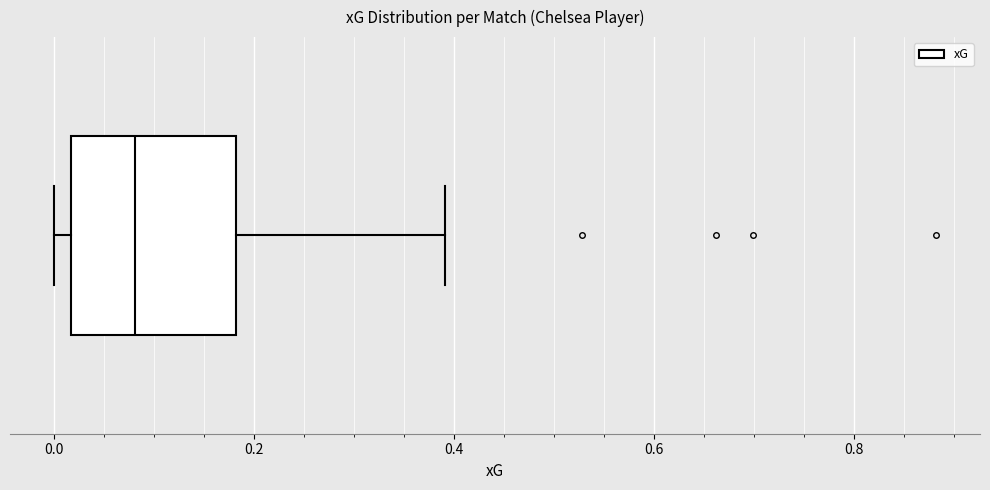

Where does the right whisker of the box end on the x-axis? The values are not printed on the chart, so give them approximately, as read against the axis.

0.40